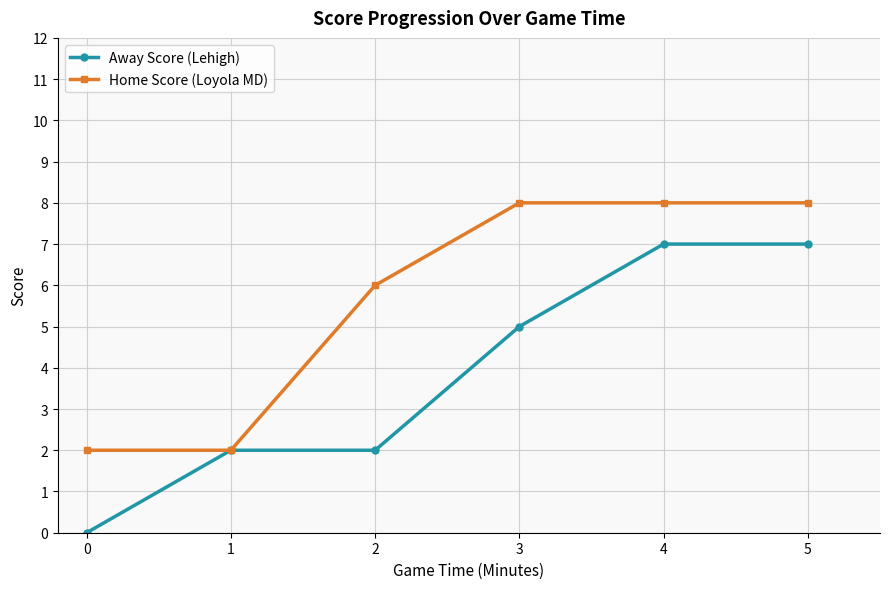

What is the difference between the Home Score (Loyola MD) values at 3 and 0?

6